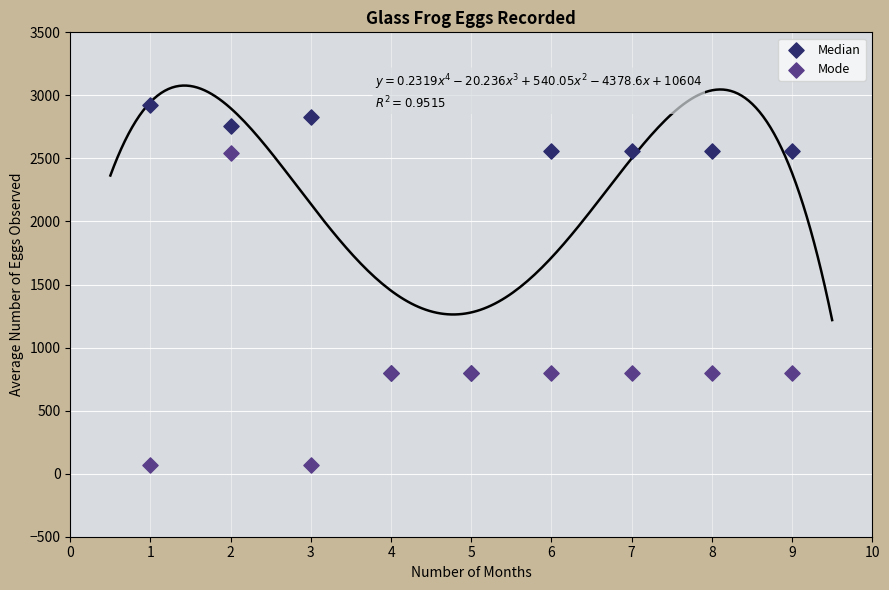

What are all the series names shown in the legend?

Median, Mode